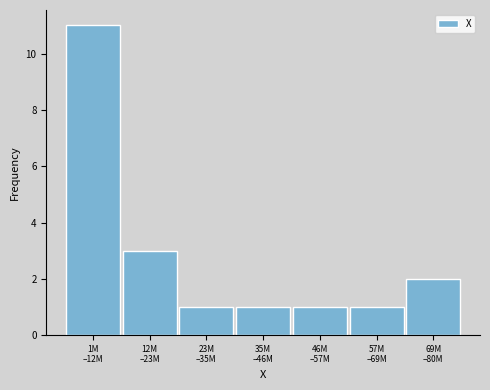

Reading left to right, what are all the values shown in this chart?

11	3	1	1	1	1	2